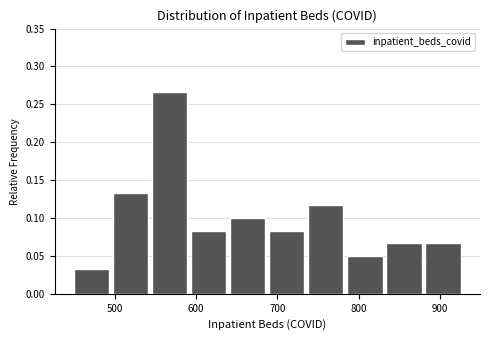

Reading left to right, transcribe this chart: for each bar, give the range it covers on the x-axis and its height. Neither the bar edges nor the heights are printed on the chart, so give them approximately, as read against the axes.

450 to 498: 0.035
498 to 546: 0.135
546 to 594: 0.265
594 to 642: 0.085
642 to 690: 0.100
690 to 738: 0.085
738 to 786: 0.115
786 to 834: 0.050
834 to 882: 0.065
882 to 930: 0.065